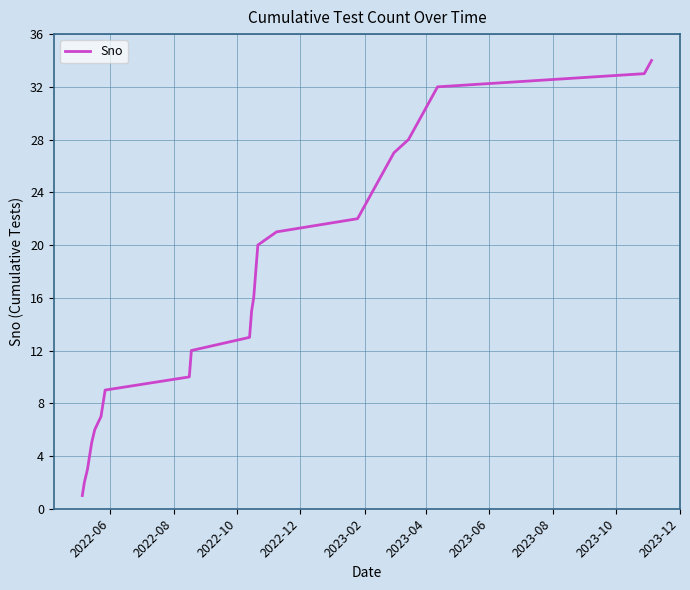

What is the maximum value shown in the chart?

34